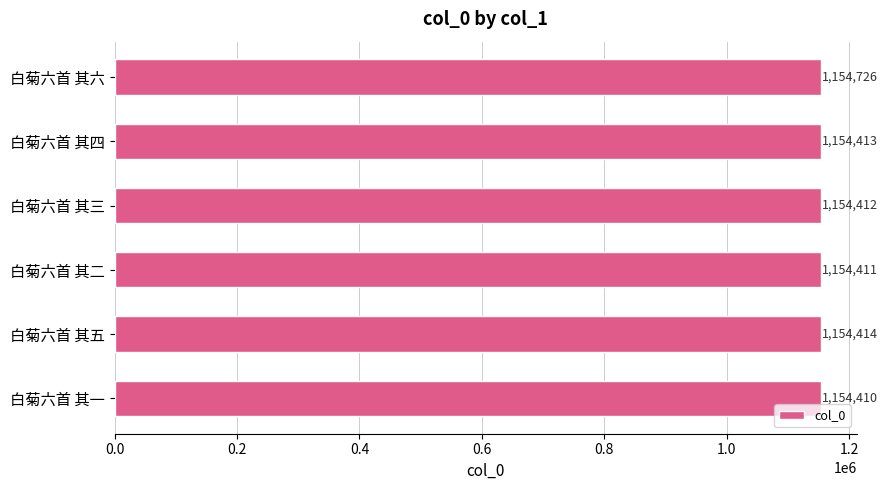

How many distinct data groups are displayed?

1